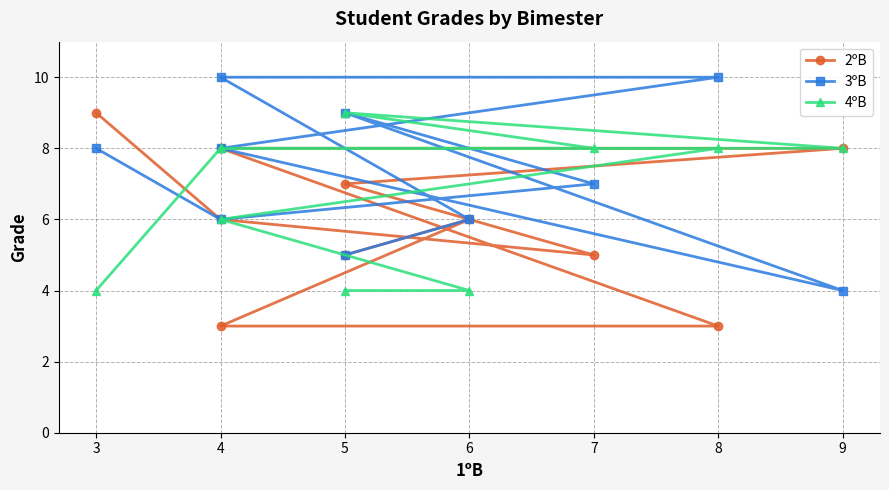

What is the sum of all 2ºB values?

60